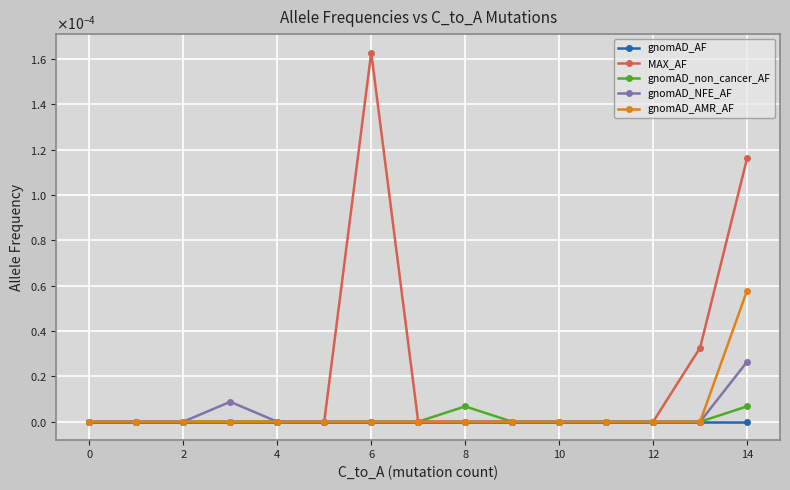

Rank the series by their maximum value, from highest to lowest.

MAX_AF, gnomAD_AMR_AF, gnomAD_NFE_AF, gnomAD_non_cancer_AF, gnomAD_AF